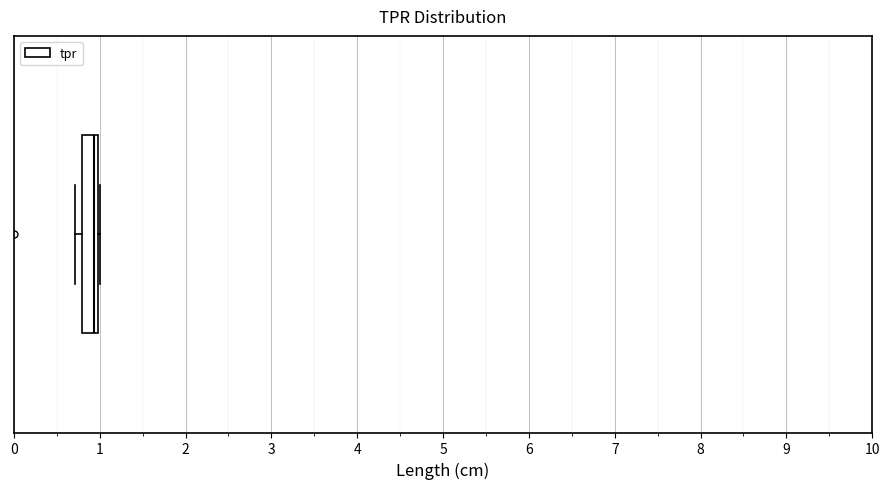

Transcribe this box plot: give where the median line is, the range the box spans, and where the two whiskers end, as read against the x-axis. The values are not printed on the chart, so give them approximately, as read against the axis.

median 0.9, box 0.8 to 1.0, whiskers 0.7 to 1.0